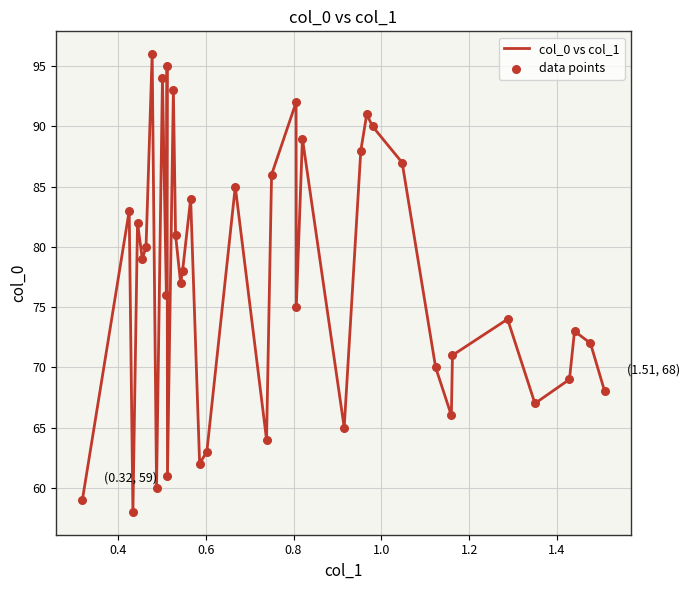

What is the difference between the maximum and minimum values?

38